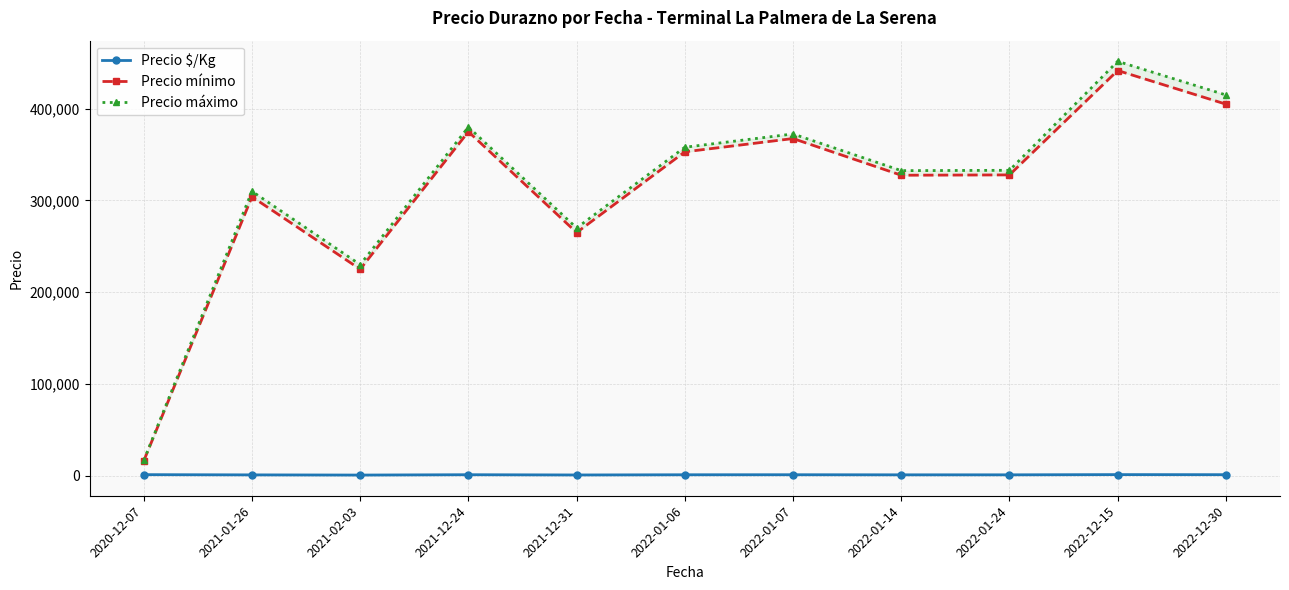

What position from the left is 2022-12-15?

10